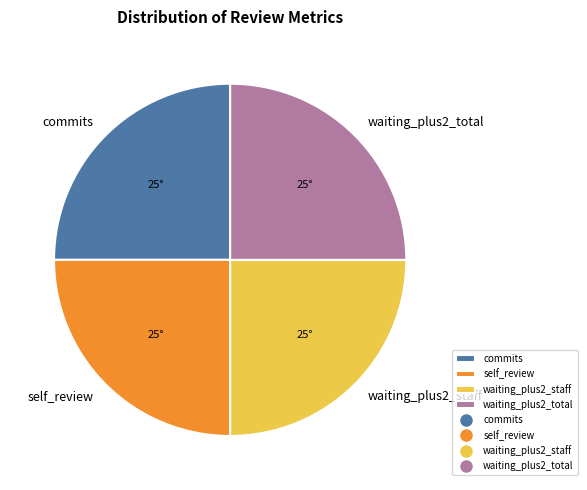

The waiting_plus2_staff slice represents 11% of the pie. True or false?

False